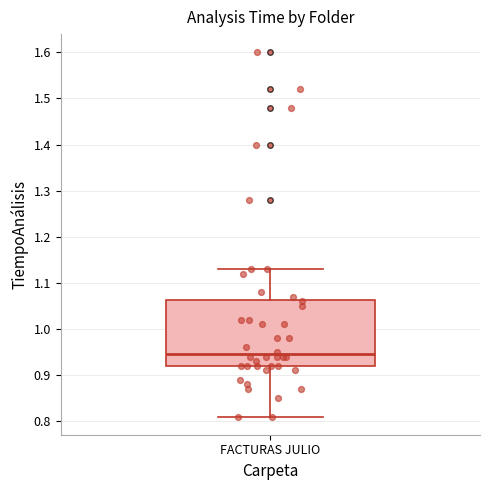

Transcribe this box plot: give where the median line is, the range the box spans, and where the two whiskers end, as read against the y-axis. The values are not printed on the chart, so give them approximately, as read against the axis.

median 0.95, box 0.92 to 1.06, whiskers 0.81 to 1.13